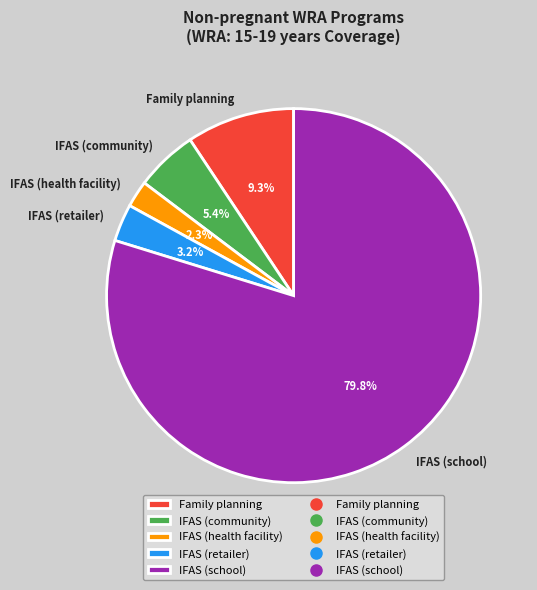

Which slice is the largest?

IFAS (school)